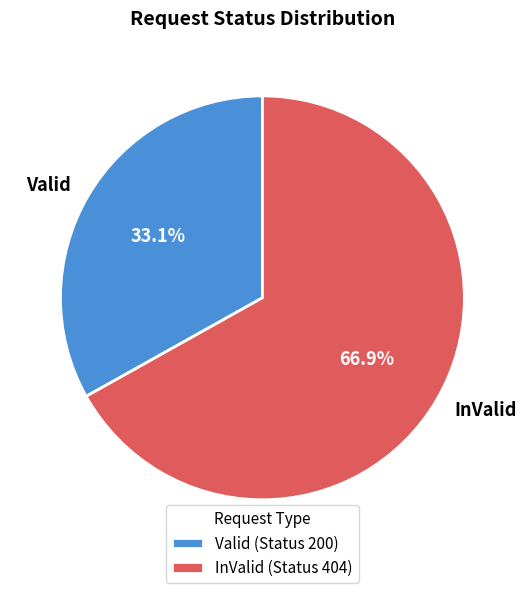

To the nearest percent, what is the difference between the InValid and Valid slice percentages?

34%